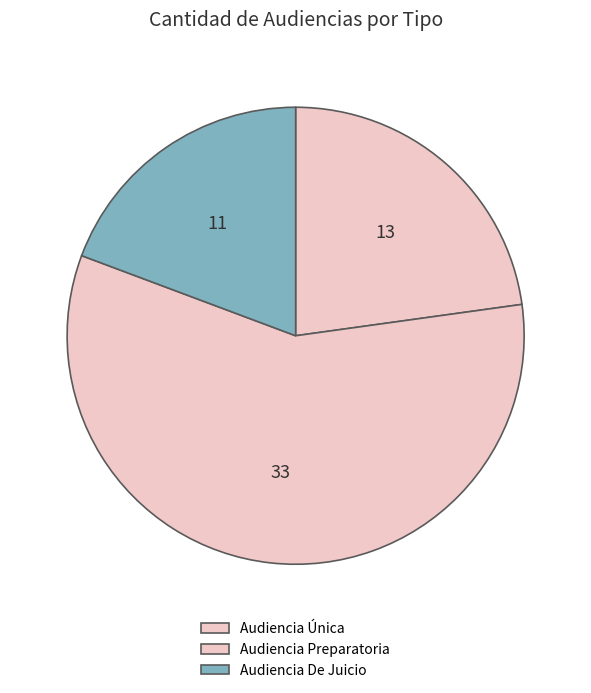

Rank the categories by value from highest to lowest.

Audiencia Preparatoria, Audiencia Única, Audiencia De Juicio